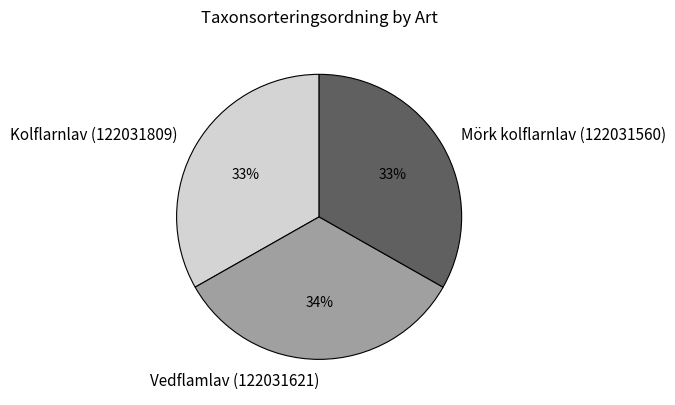

What is the ratio of the value at Kolflarnlav (122031809) to the value at Vedflamlav (122031621)?

1.0